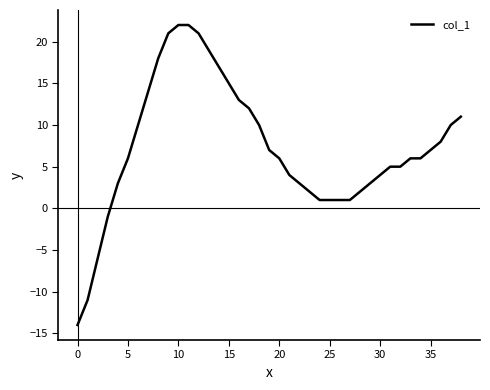

What is the difference between the maximum and minimum values?

36